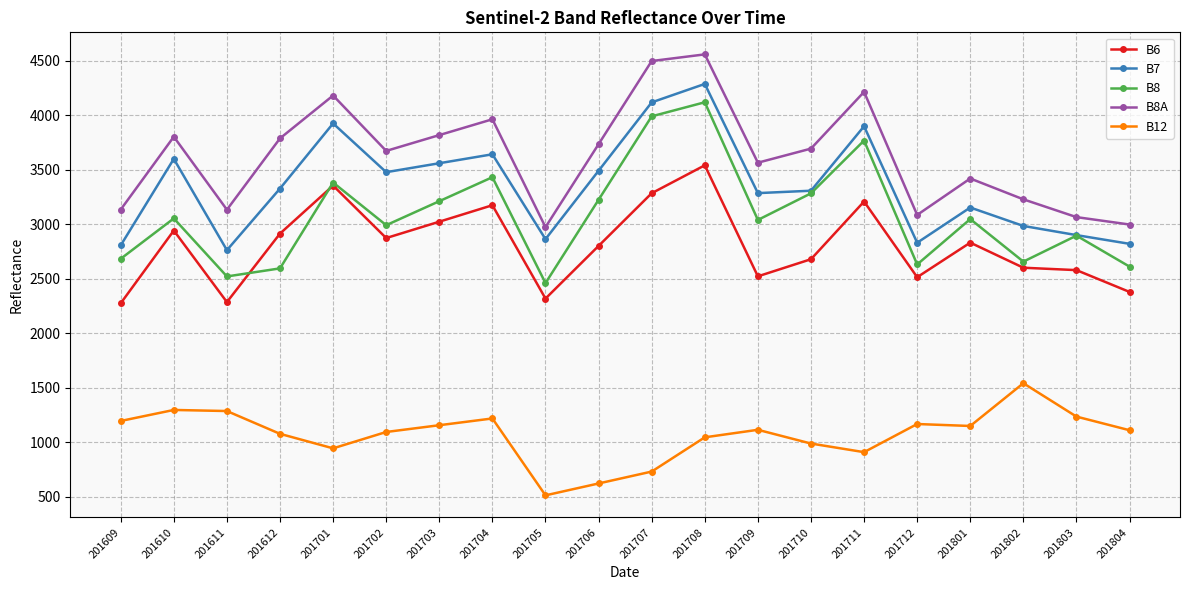

What is the value of the B8 point at the 15th from the left?

3768